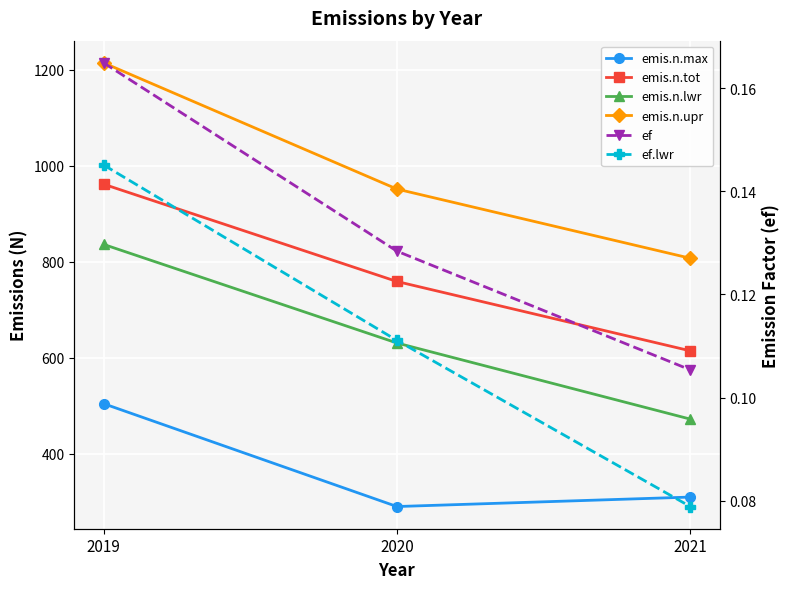

What is the total value across all series at 2020?

2631.8